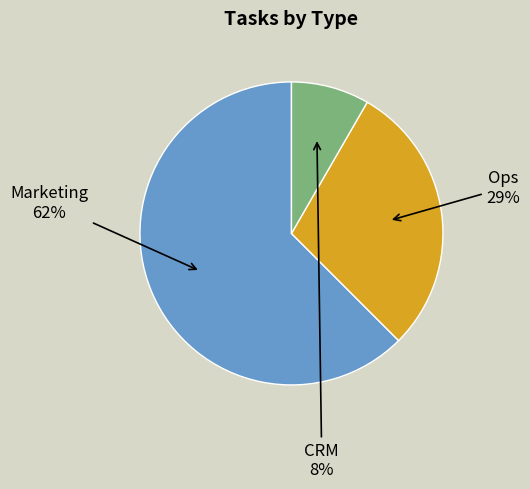

Is there any slice that represents more than half of the pie?

Yes